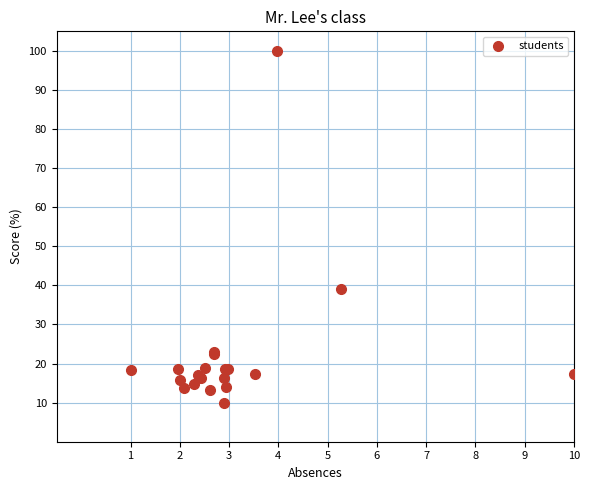

What Y value in the scatter plot is closest to 55?

39.0